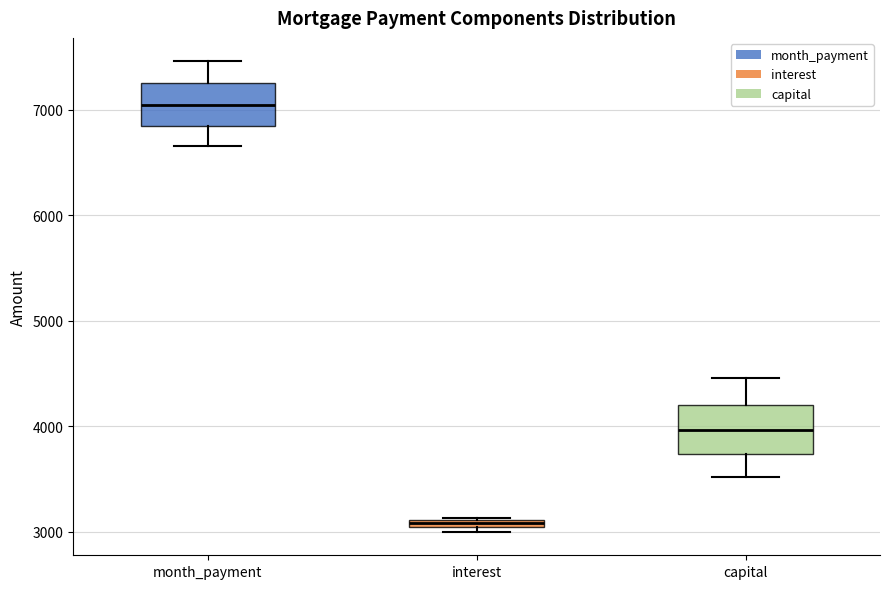

Which box has the highest median line?

month_payment